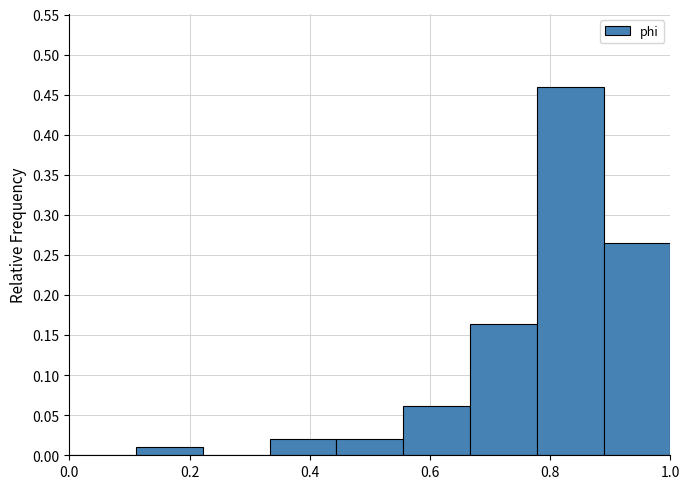

Which range on the x-axis has the tallest bar?

0.78 to 0.88